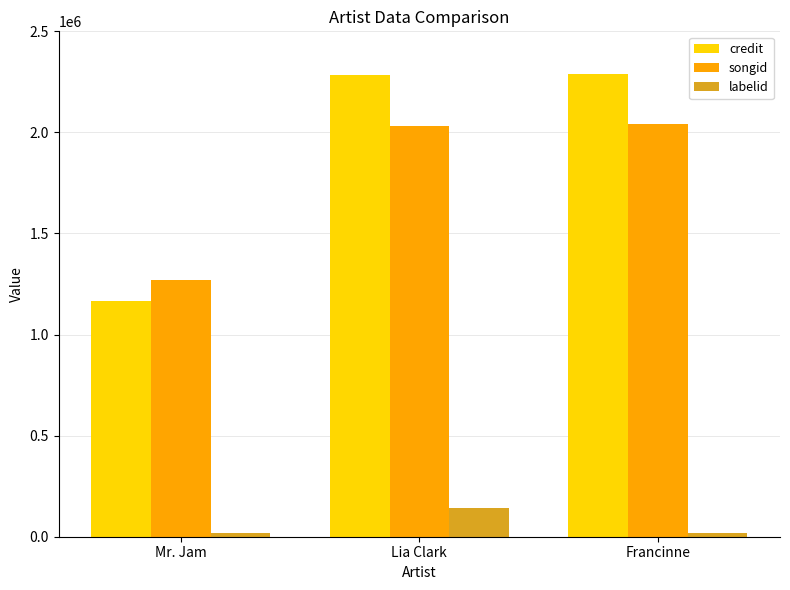

What is the difference between the credit values at Lia Clark and Francinne?

7949